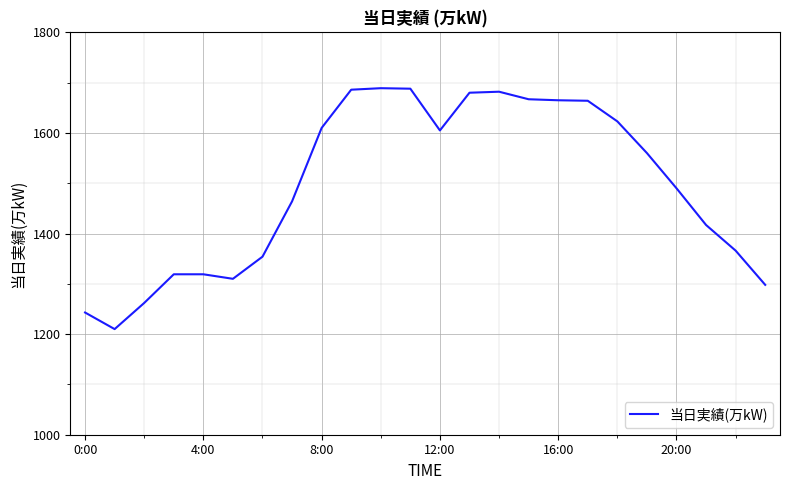

What is the maximum value shown in the chart?

1689